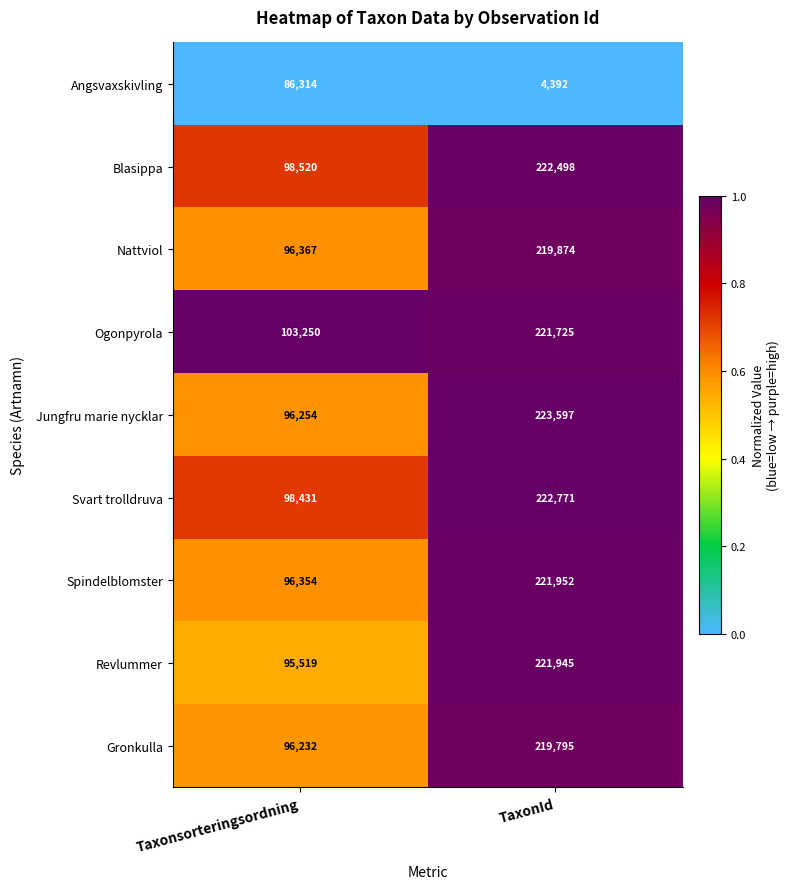

How many categories are shown in the chart?

2